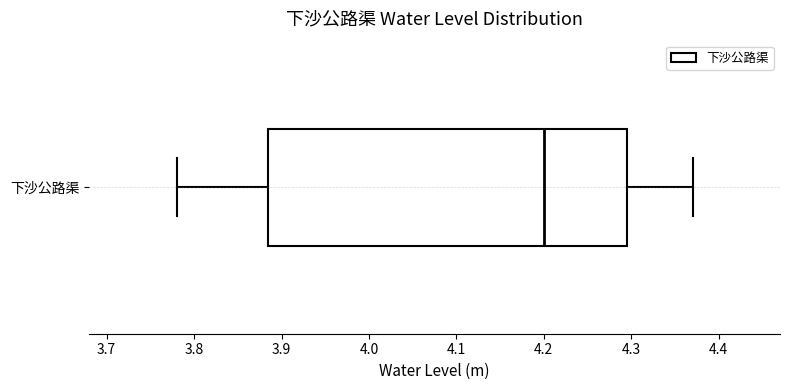

Transcribe this box plot: give where the median line is, the range the box spans, and where the two whiskers end, as read against the x-axis. The values are not printed on the chart, so give them approximately, as read against the axis.

median 4.20, box 3.89 to 4.30, whiskers 3.78 to 4.37